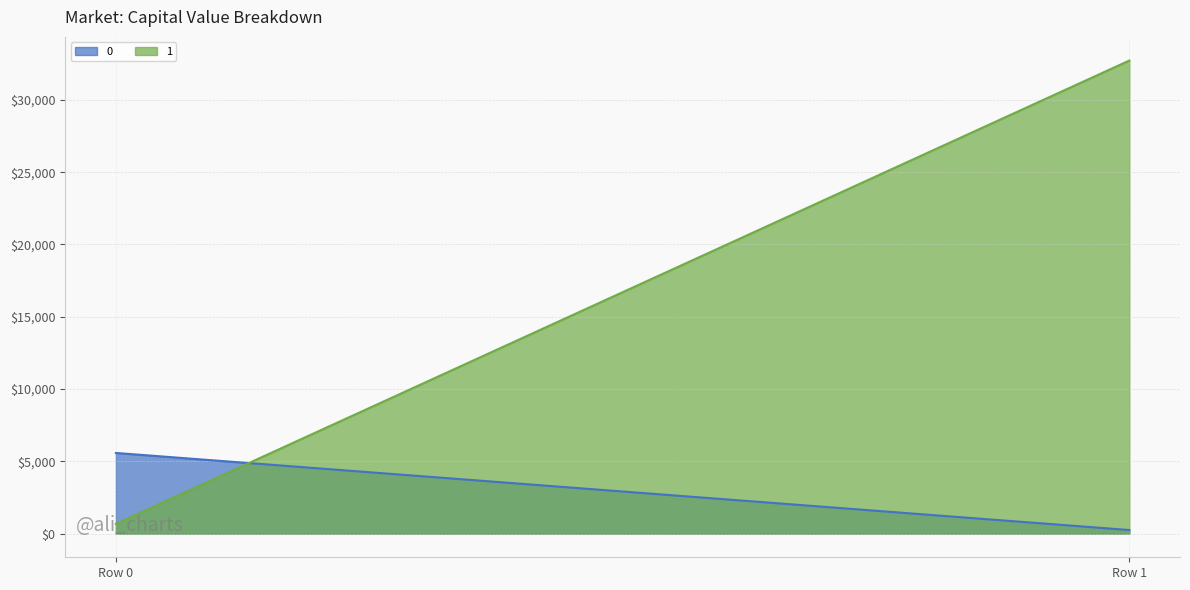

Between Row 0 and Row 1, which series saw the biggest shift?

1